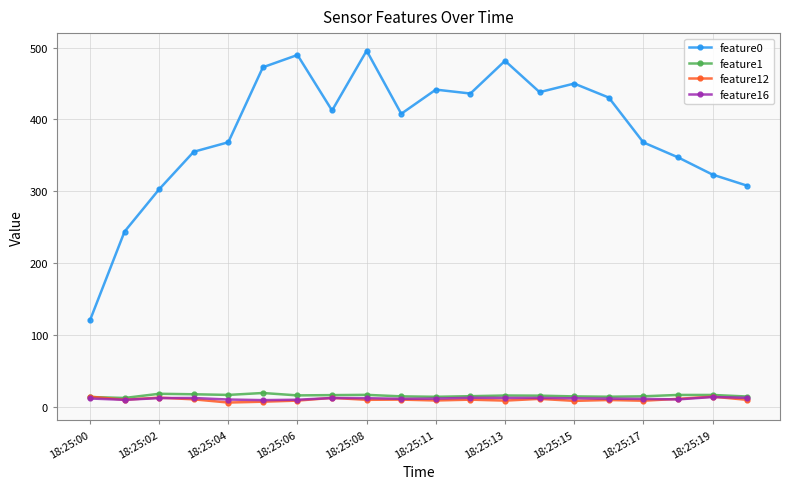

What is the value of the feature1 point at the 3rd from the left?

18.5